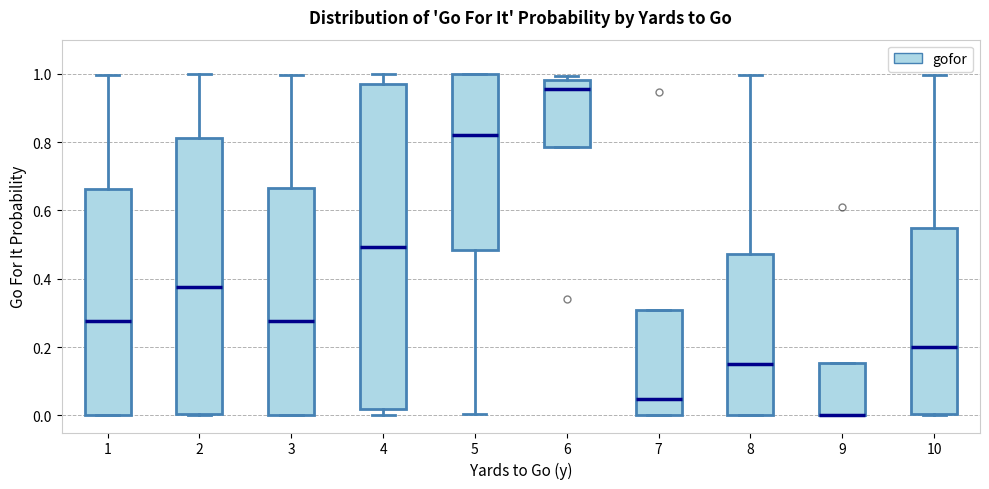

Reading left to right, transcribe this box plot: for each box, give where its median line is, the range the box spans, and where its two whiskers end, as read against the y-axis. The values are not printed on the chart, so give them approximately, as read against the axis.

1: median 0.28, box 0.00 to 0.66, whiskers 0.00 to 1.00
2: median 0.38, box 0.00 to 0.82, whiskers 0.00 to 1.00
3: median 0.28, box 0.00 to 0.66, whiskers 0.00 to 1.00
4: median 0.50, box 0.02 to 0.98, whiskers 0.00 to 1.00
5: median 0.82, box 0.48 to 1.00, whiskers 0.00 to 1.00
6: median 0.96, box 0.78 to 0.98, whiskers 0.78 to 1.00
7: median 0.04, box 0.00 to 0.30, whiskers 0.00 to 0.30
8: median 0.14, box 0.00 to 0.48, whiskers 0.00 to 1.00
9: median 0.00 (drawn on the box's lower edge), box 0.00 to 0.16, whiskers 0.00 to 0.16
10: median 0.20, box 0.00 to 0.54, whiskers 0.00 to 1.00